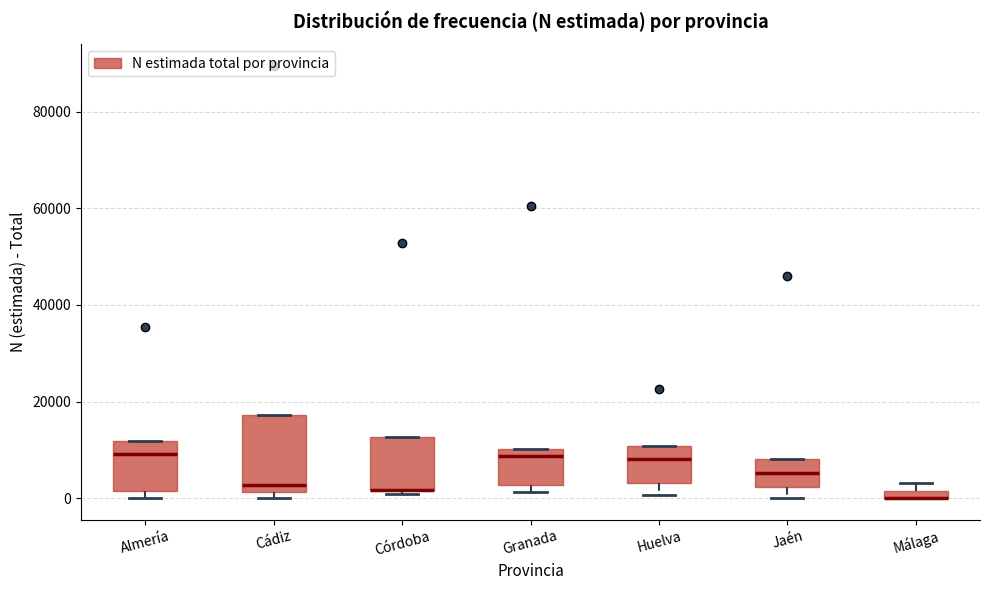

Where is the lower edge of the box for Granada on the y-axis? The values are not printed on the chart, so give them approximately, as read against the axis.

2000